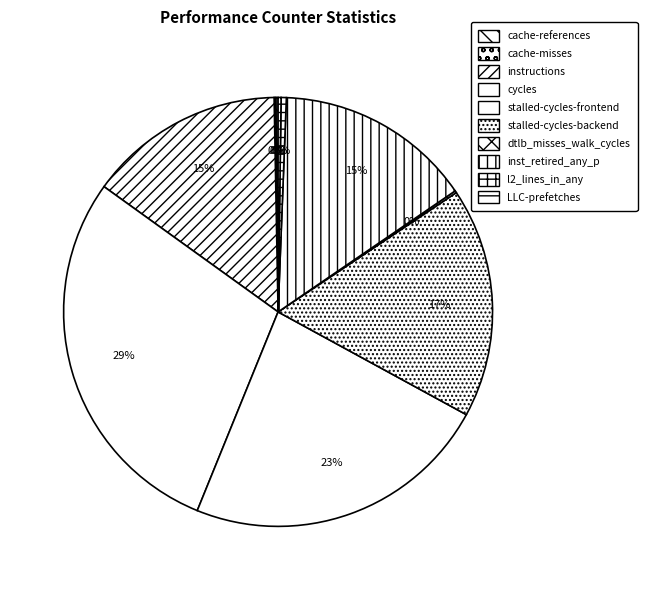

True or false: cache-misses accounts for 0% of the total.

True